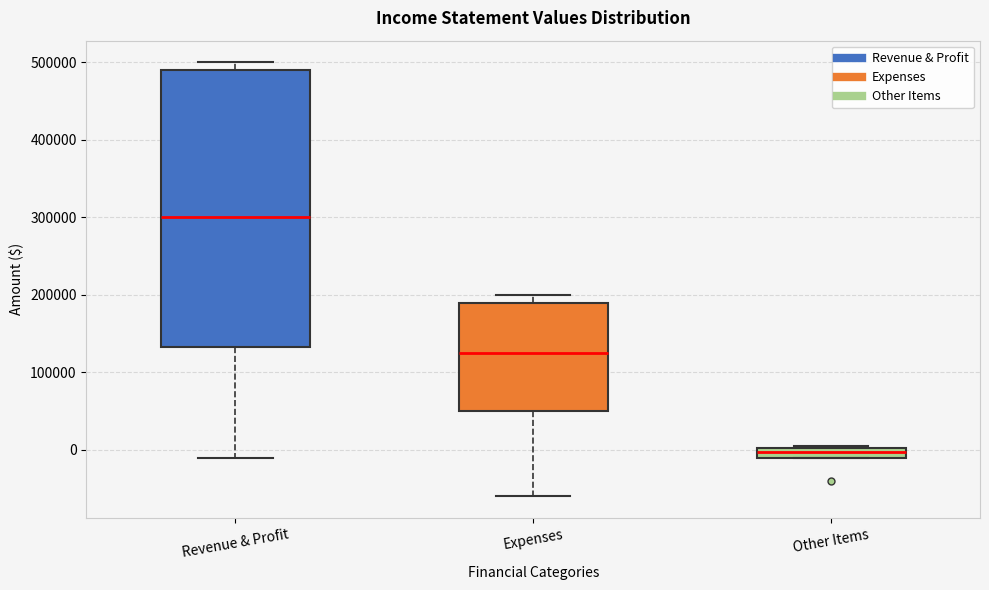

Where does the lower whisker of the box for Expenses end on the y-axis? The values are not printed on the chart, so give them approximately, as read against the axis.

-60000